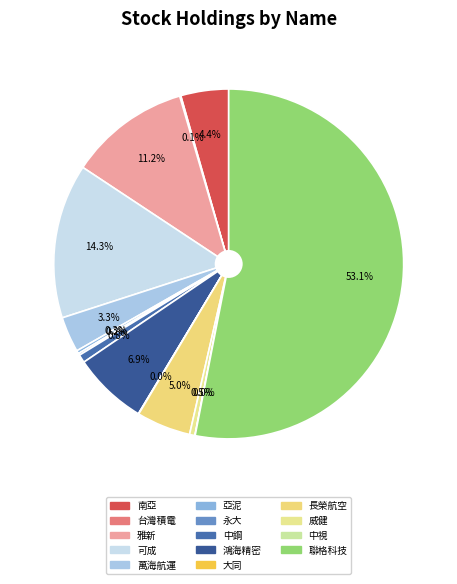

How many segments does this pie chart have?

14